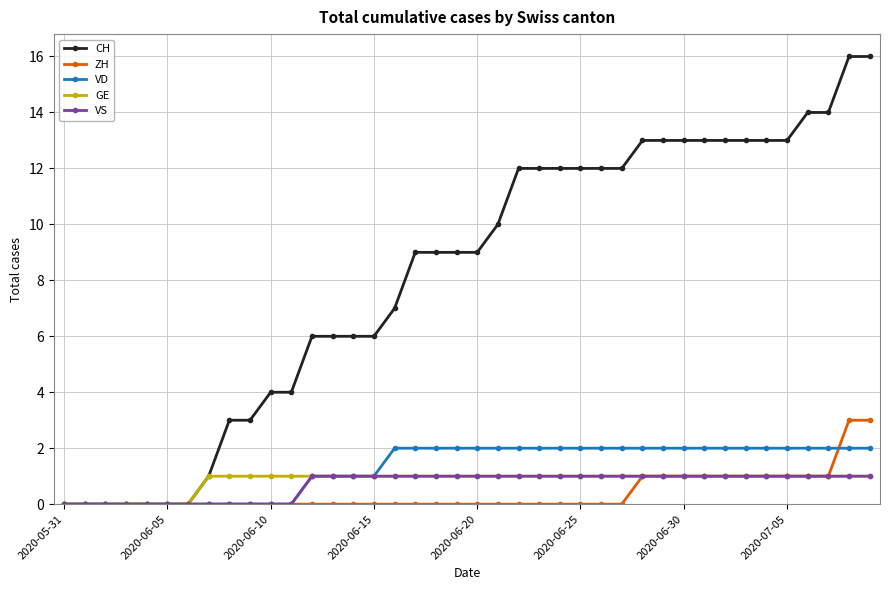

Which series has the largest total across all categories?

CH